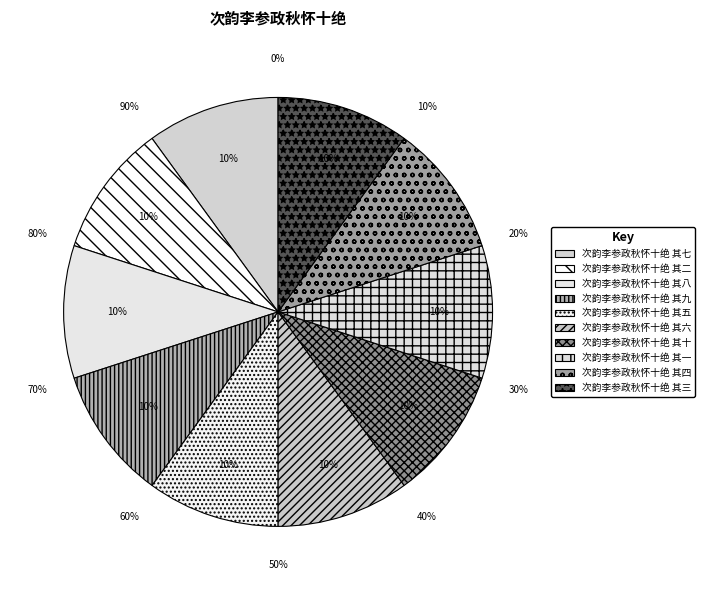

Rank the categories by value from highest to lowest.

次韵李参政秋怀十绝 其七, 次韵李参政秋怀十绝 其十, 次韵李参政秋怀十绝 其八, 次韵李参政秋怀十绝 其九, 次韵李参政秋怀十绝 其四, 次韵李参政秋怀十绝 其六, 次韵李参政秋怀十绝 其三, 次韵李参政秋怀十绝 其一, 次韵李参政秋怀十绝 其五, 次韵李参政秋怀十绝 其二